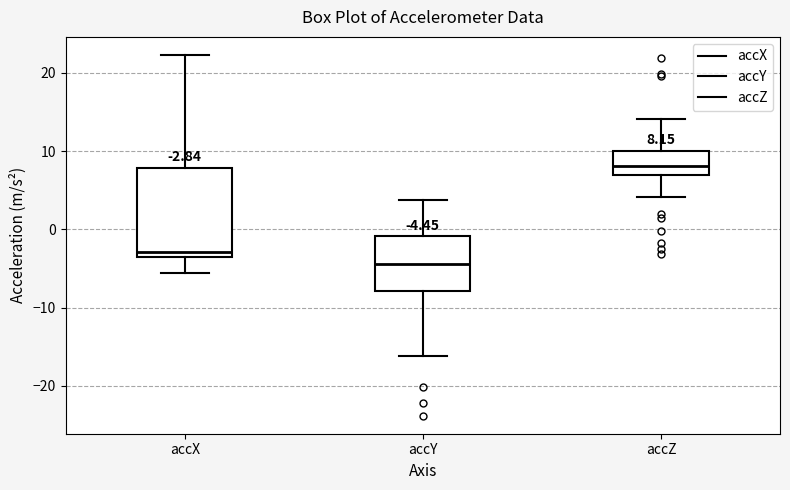

Which box has the highest median line?

accZ